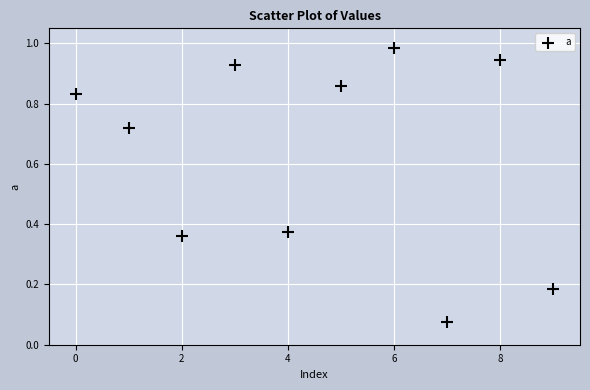

What is the average Y value?

0.6